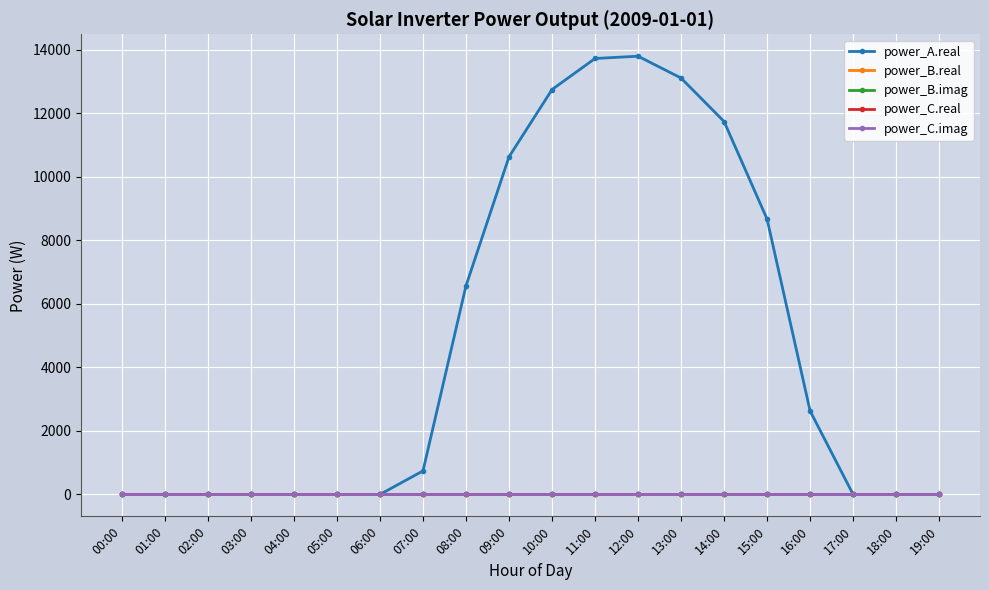

Reading right to left, list all the values displayed in this chart.

power_A.real: 19:00=0.0	18:00=0.0	17:00=0.0	16:00=2627.3	15:00=8665.1	14:00=11736.5	13:00=13104.6	12:00=13792.1	11:00=13719.8	10:00=12742.4	09:00=10624.8	08:00=6566.3	07:00=740.5	06:00=0.0	05:00=0.0	04:00=0.0	03:00=0.0	02:00=0.0	01:00=0.0	00:00=0.0
power_B.real: 19:00=0.0	18:00=0.0	17:00=0.0	16:00=0.0	15:00=0.0	14:00=0.0	13:00=0.0	12:00=0.0	11:00=0.0	10:00=0.0	09:00=0.0	08:00=0.0	07:00=0.0	06:00=0.0	05:00=0.0	04:00=0.0	03:00=0.0	02:00=0.0	01:00=0.0	00:00=0.0
power_B.imag: 19:00=0.0	18:00=0.0	17:00=0.0	16:00=0.0	15:00=0.0	14:00=0.0	13:00=0.0	12:00=0.0	11:00=0.0	10:00=0.0	09:00=0.0	08:00=0.0	07:00=0.0	06:00=0.0	05:00=0.0	04:00=0.0	03:00=0.0	02:00=0.0	01:00=0.0	00:00=0.0
power_C.real: 19:00=0.0	18:00=0.0	17:00=0.0	16:00=0.0	15:00=0.0	14:00=0.0	13:00=0.0	12:00=0.0	11:00=0.0	10:00=0.0	09:00=0.0	08:00=0.0	07:00=0.0	06:00=0.0	05:00=0.0	04:00=0.0	03:00=0.0	02:00=0.0	01:00=0.0	00:00=0.0
power_C.imag: 19:00=0.0	18:00=0.0	17:00=0.0	16:00=0.0	15:00=0.0	14:00=0.0	13:00=0.0	12:00=0.0	11:00=0.0	10:00=0.0	09:00=0.0	08:00=0.0	07:00=0.0	06:00=0.0	05:00=0.0	04:00=0.0	03:00=0.0	02:00=0.0	01:00=0.0	00:00=0.0